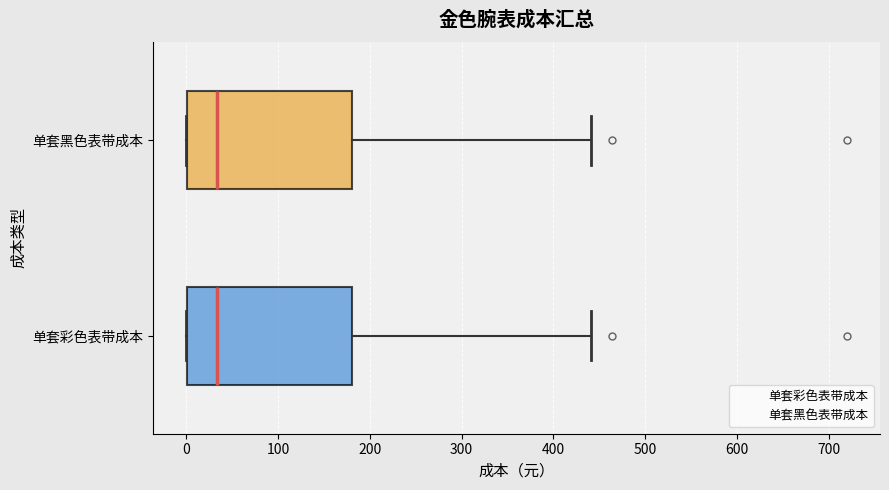

Reading bottom to top, read every box against the x-axis: the position of its median line, the range the box covers, and the ends of its whiskers. The values are not printed on the chart, so give them approximately, as read against the axis.

单套彩色表带成本: median 30, box 0 to 180, whiskers 0 to 440
单套黑色表带成本: median 30, box 0 to 180, whiskers 0 to 440